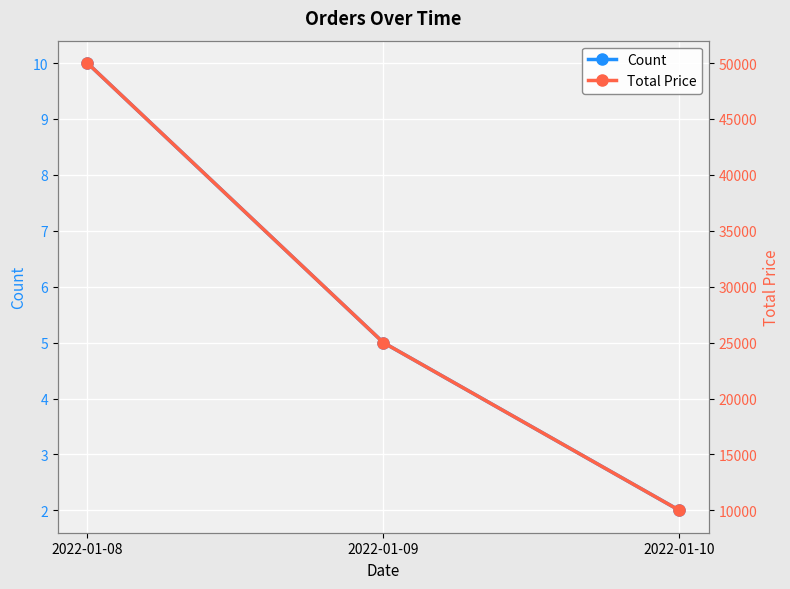

Count the Count values in the range 2 to 10.

3